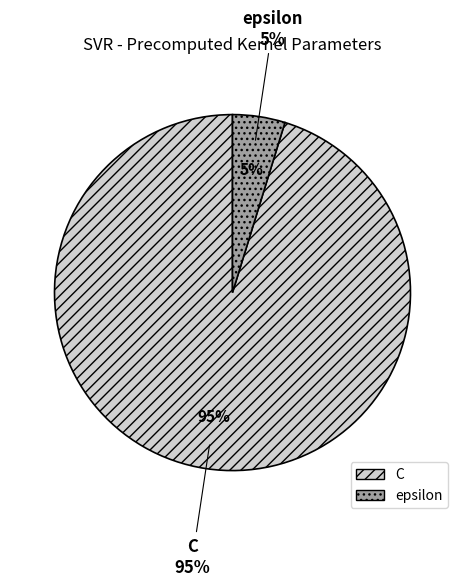

Which slice represents more than half of the pie?

C